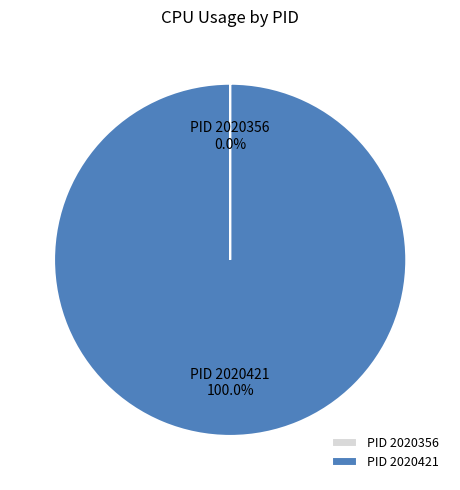

What is the largest slice in the pie chart?

PID 2020421